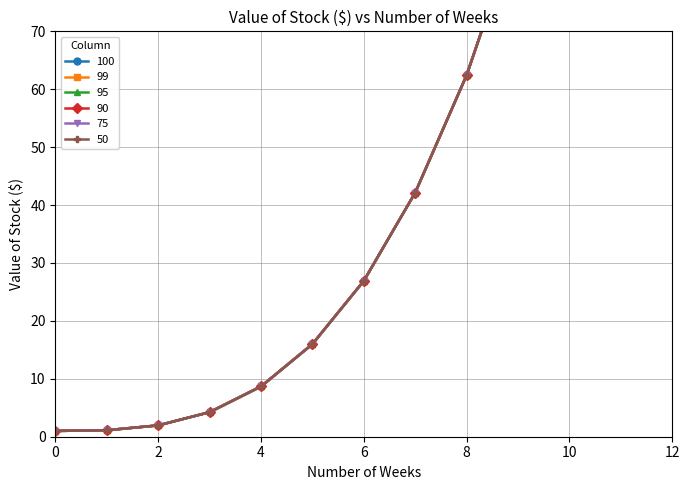

What is the average value of the 75 series?

57.2